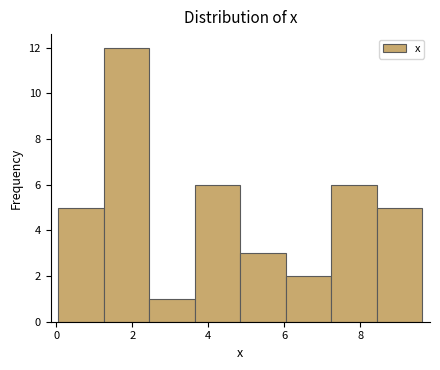

Reading left to right, list every bar in this chart as the range it spans on the x-axis followed by its height. Neither the bar edges nor the heights are printed on the chart, so give them approximately, as read against the axes.

0.0 to 1.2: 5
1.2 to 2.4: 12
2.4 to 3.6: 1
3.6 to 4.8: 6
4.8 to 6.0: 3
6.0 to 7.2: 2
7.2 to 8.4: 6
8.4 to 9.6: 5